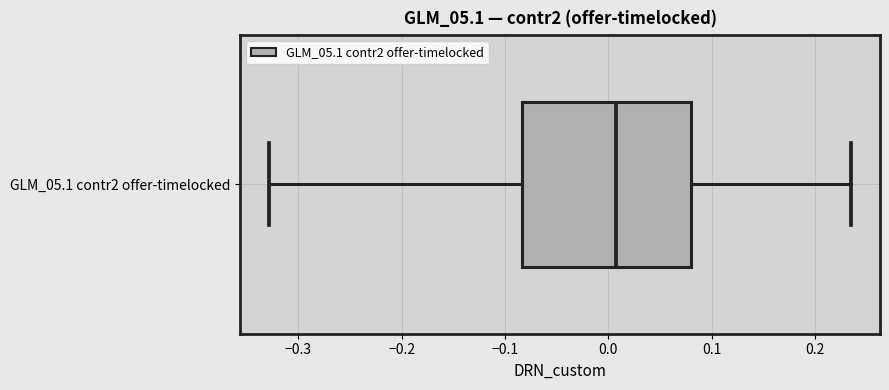

Read this box plot against the x-axis: the position of the median line, the range covered by the box, and the ends of both whiskers. The values are not printed on the chart, so give them approximately, as read against the axis.

median 0.01, box -0.08 to 0.08, whiskers -0.33 to 0.23